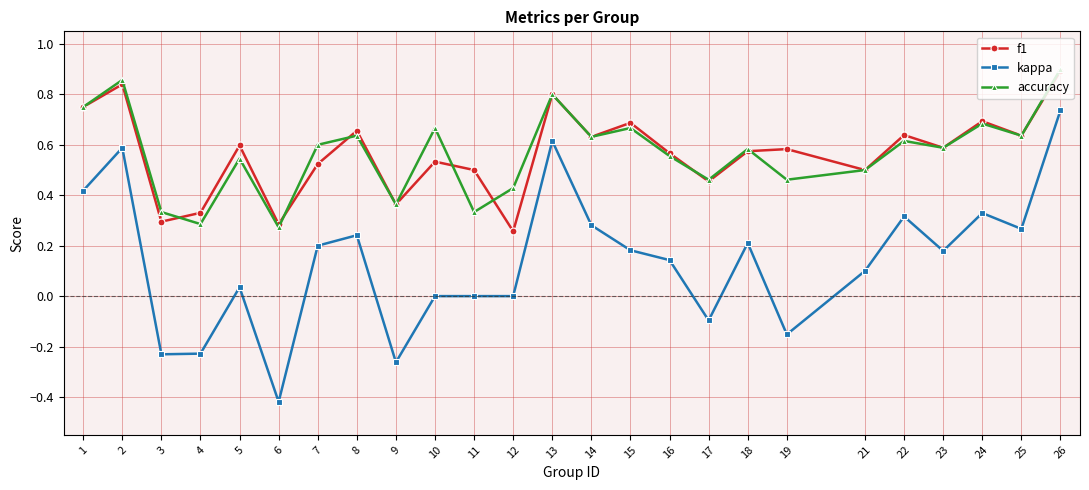

True or false: accuracy has more than 2 interior local peaks.

True